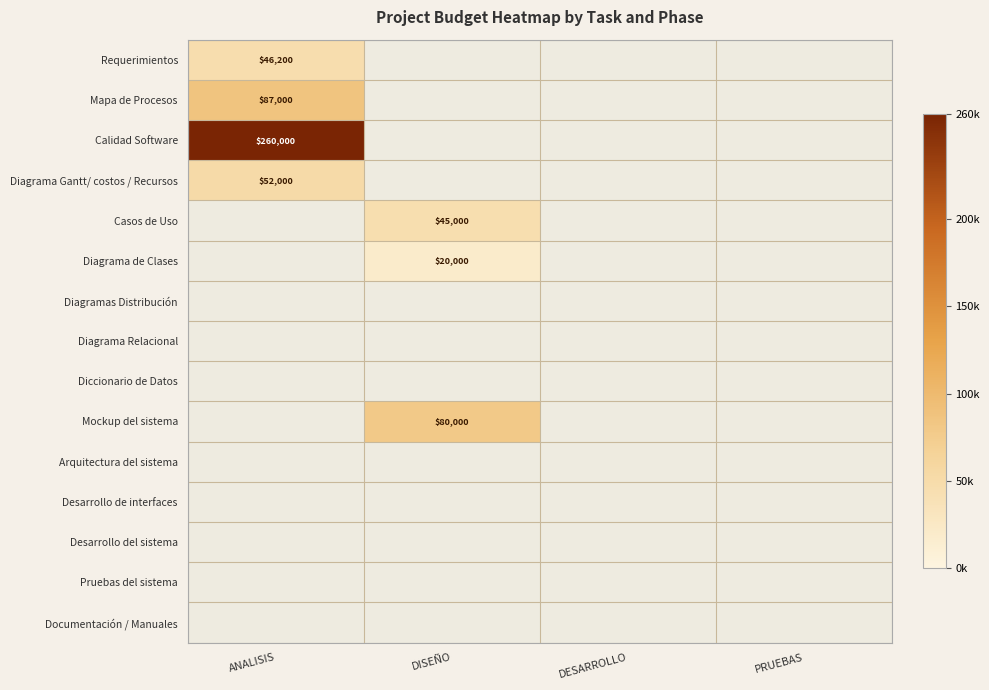

True or false: Mockup del sistema has a value of 28043 at DISEÑO.

False